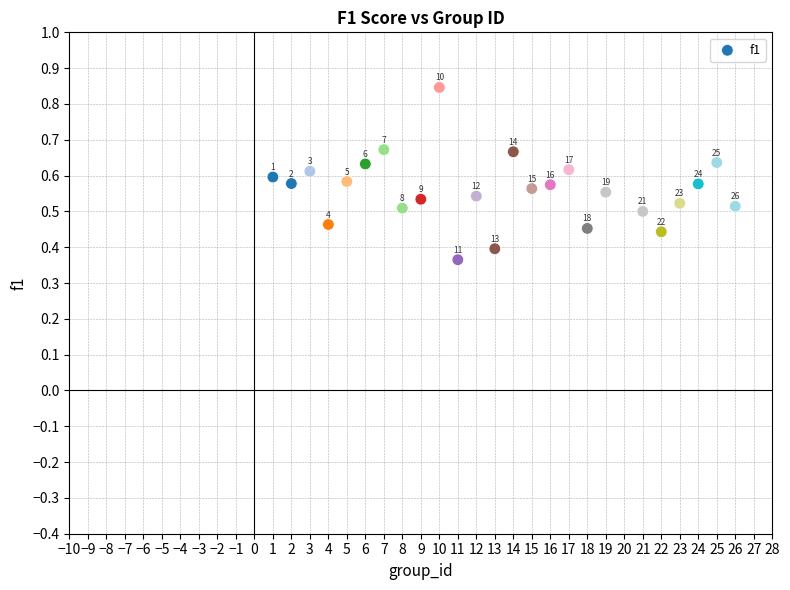

What is the range of X values (max minus min)?

25.0